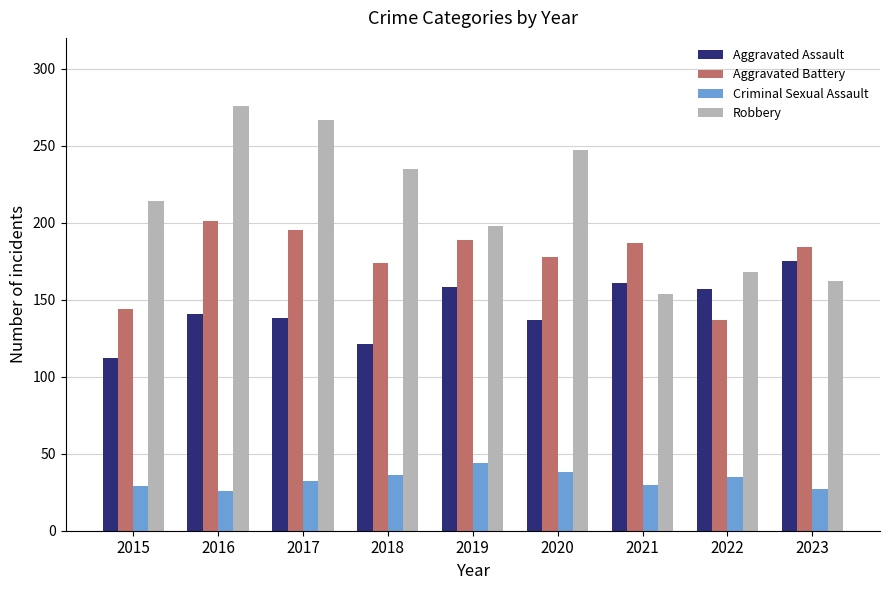

What is the minimum value shown in the chart?

26